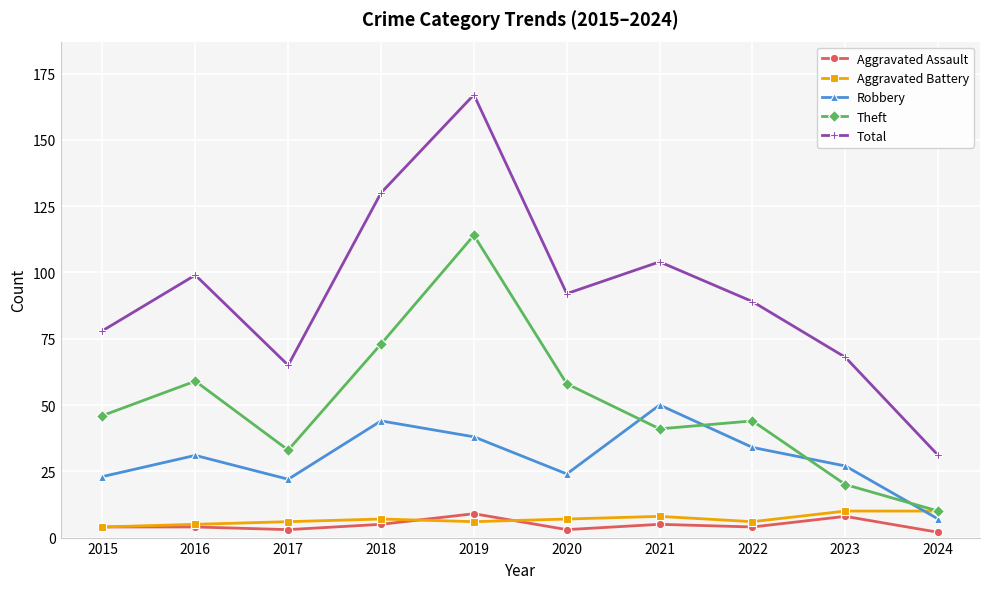

How many lines are shown in the chart?

5